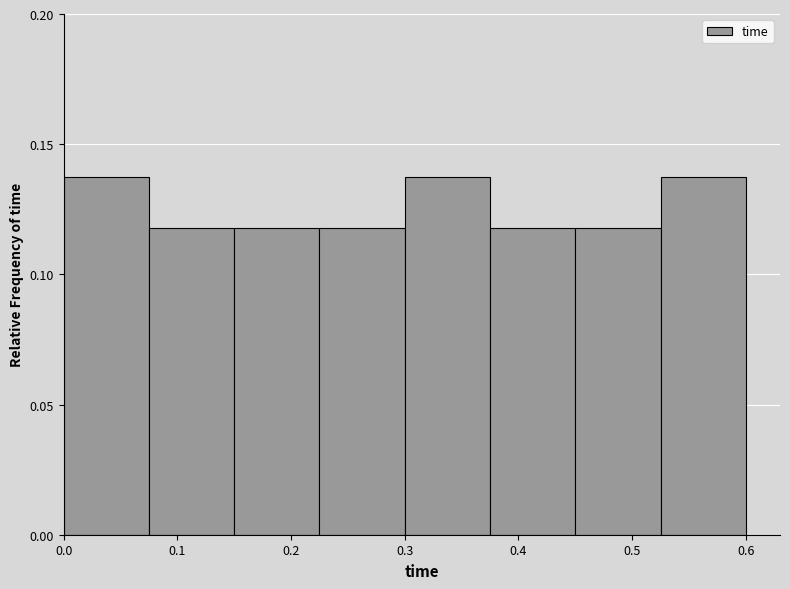

How tall is the bar that spans 0.150 to 0.225 on the x-axis? Neither the bar edges nor the heights are printed on the chart, so give them approximately, as read against the axes.

0.120